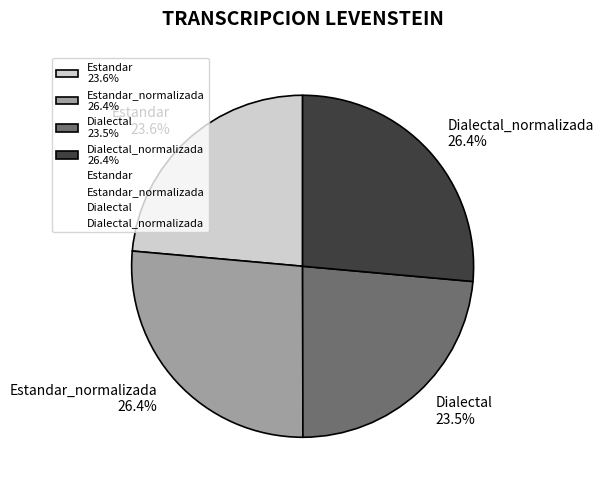

Does Dialectal 23.5% represent more than half of the total?

No